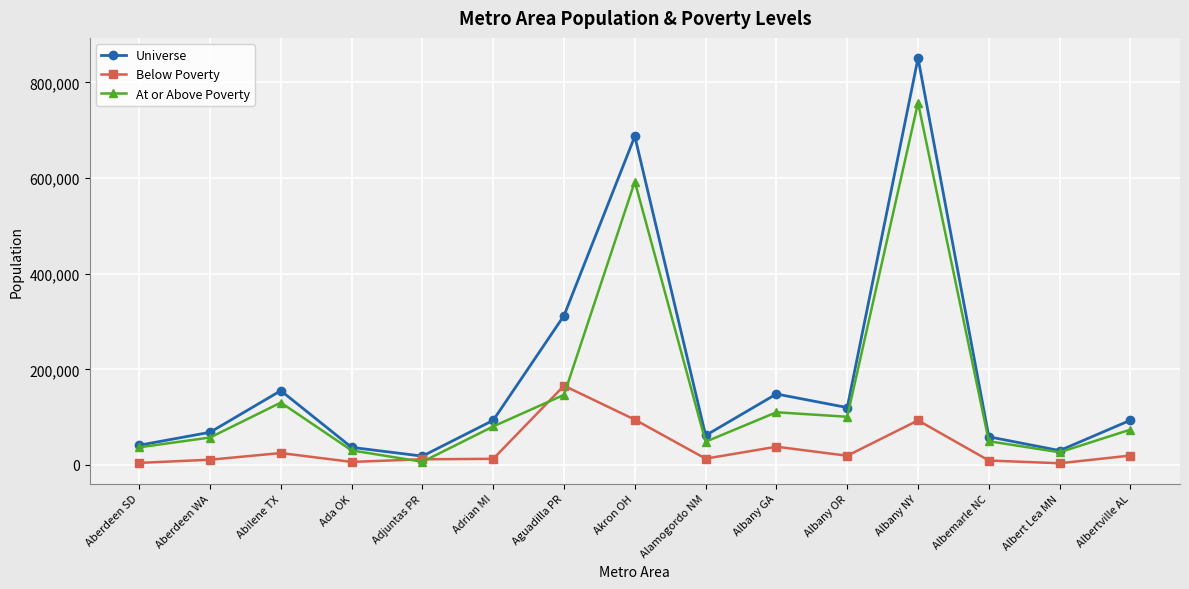

Where is the first local minimum for At or Above Poverty?

Adjuntas PR